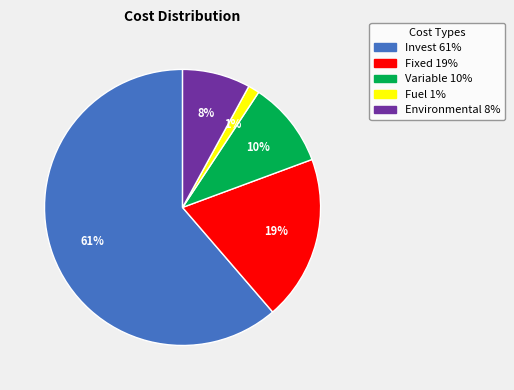

How many segments does this pie chart have?

5